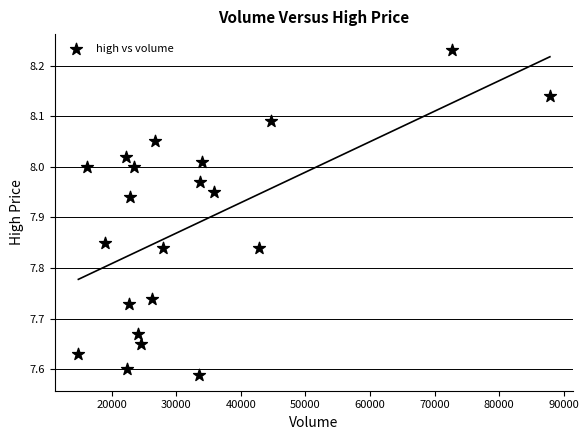

What is the range of Y values (max minus min)?

0.6